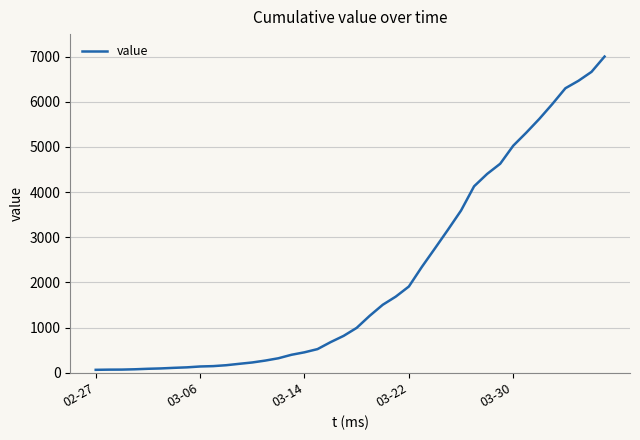

What is the difference between the maximum and minimum values?

6939